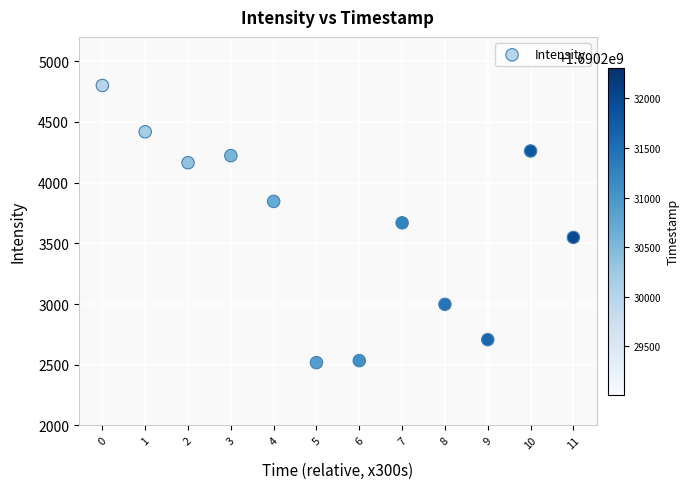

What is the range of X values (max minus min)?

3300.0